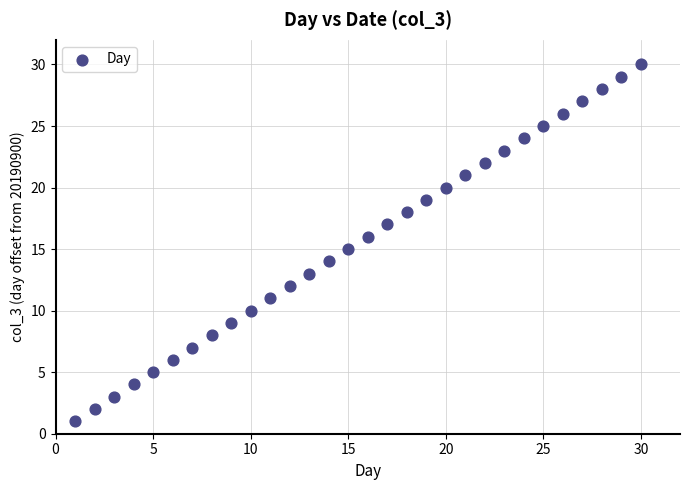

What is the range of X values (max minus min)?

29